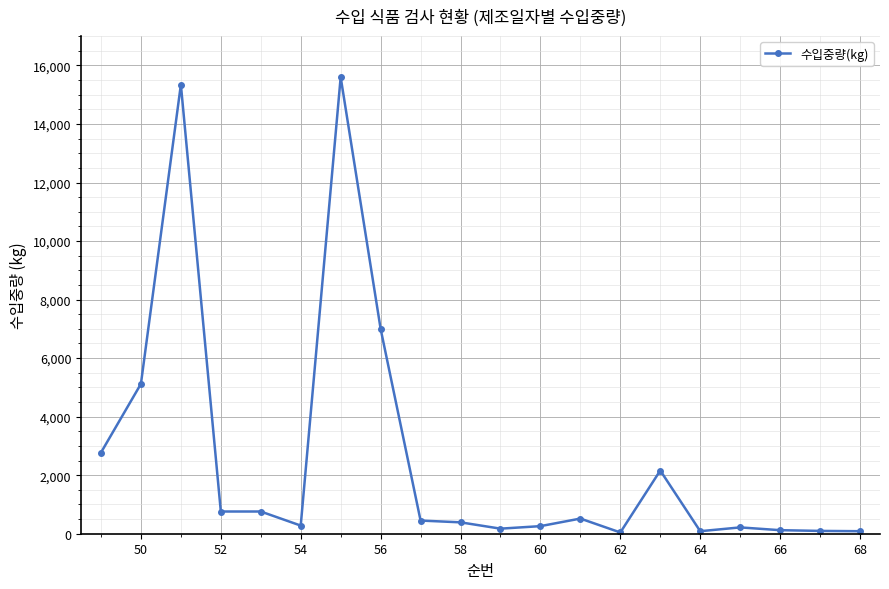

What is the sum of all values?

52230